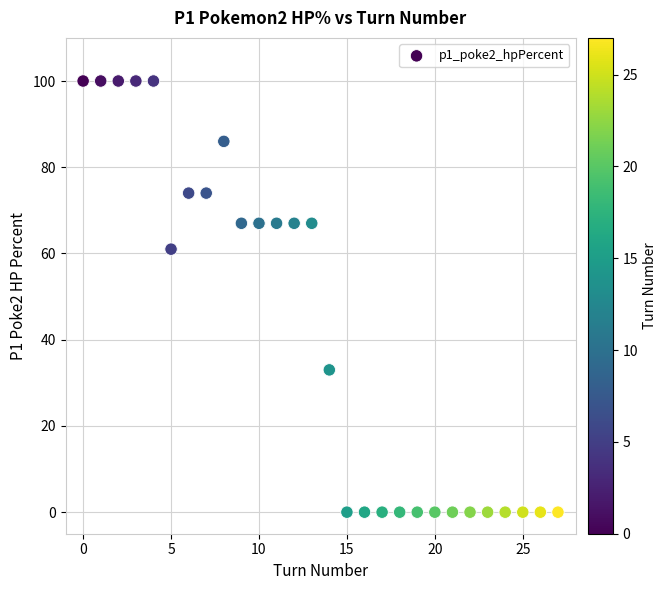

What Y value in the scatter plot is closest to 50?

61